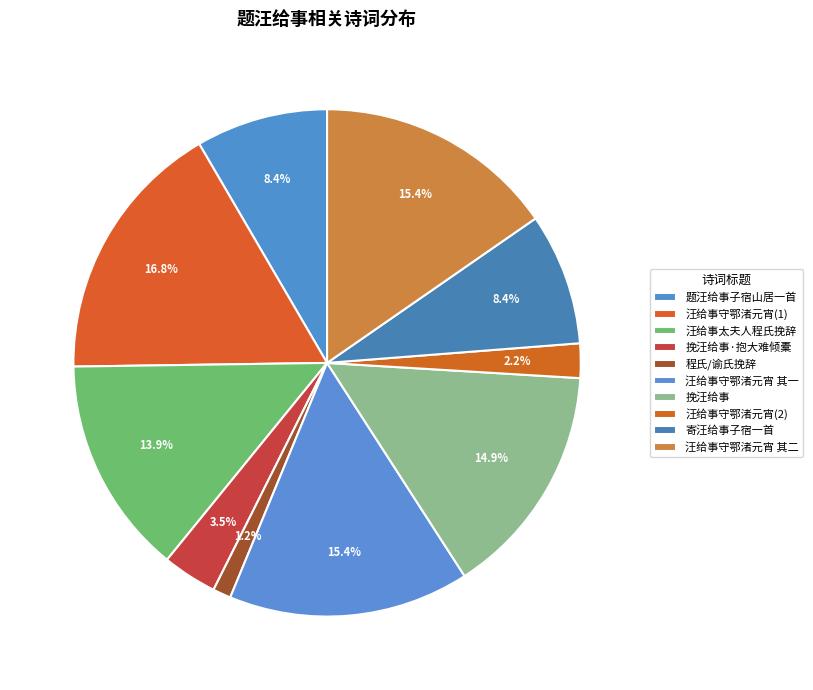

How many slices are in this pie chart?

10